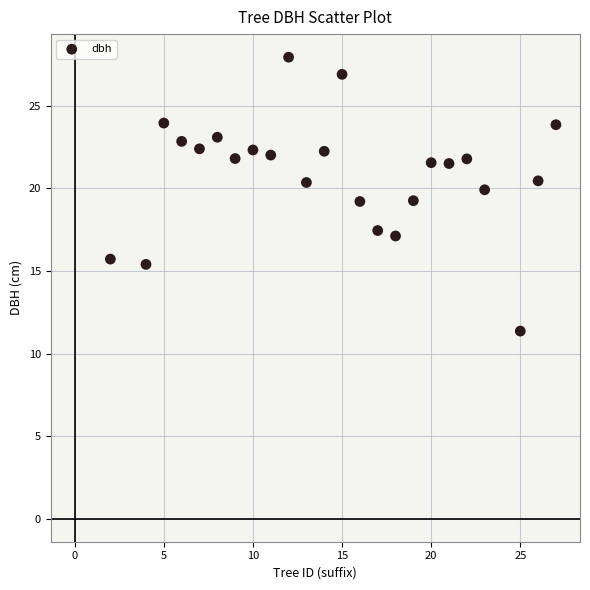

What is the range of X values (max minus min)?

25.0